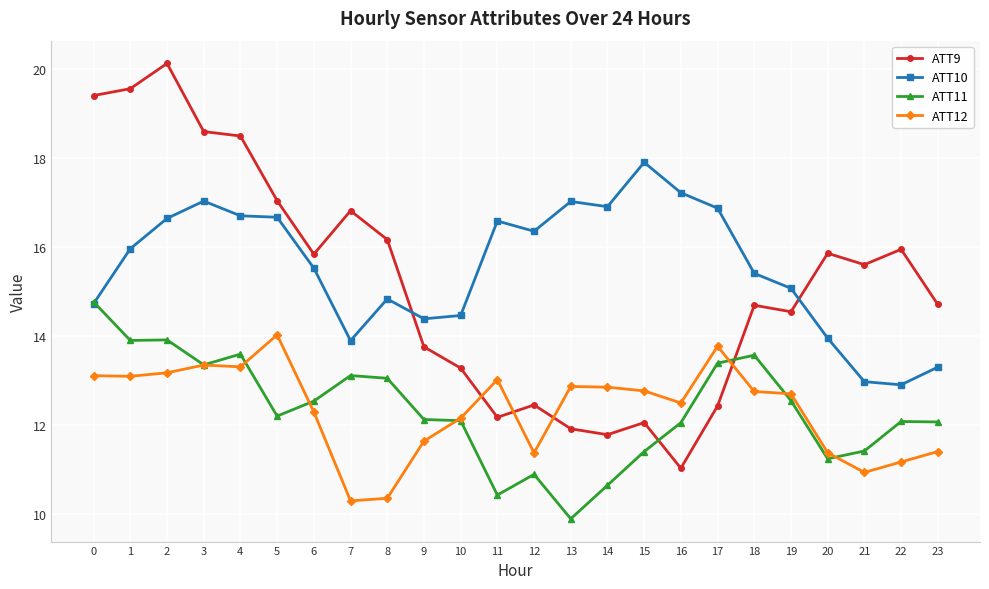

At which label does ATT12 reach its peak?

5